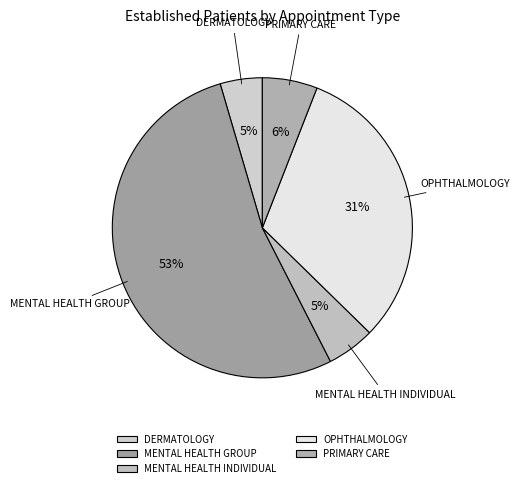

Approximately how many times larger is the value at MENTAL HEALTH GROUP compared to OPHTHALMOLOGY?

1.7